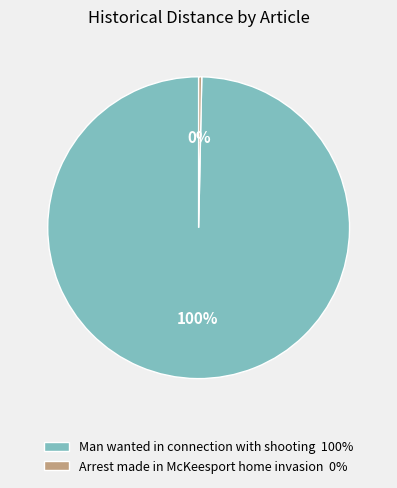

Which has a higher value, Man wanted in connection with shooting or Arrest made in McKeesport home invasion?

Man wanted in connection with shooting